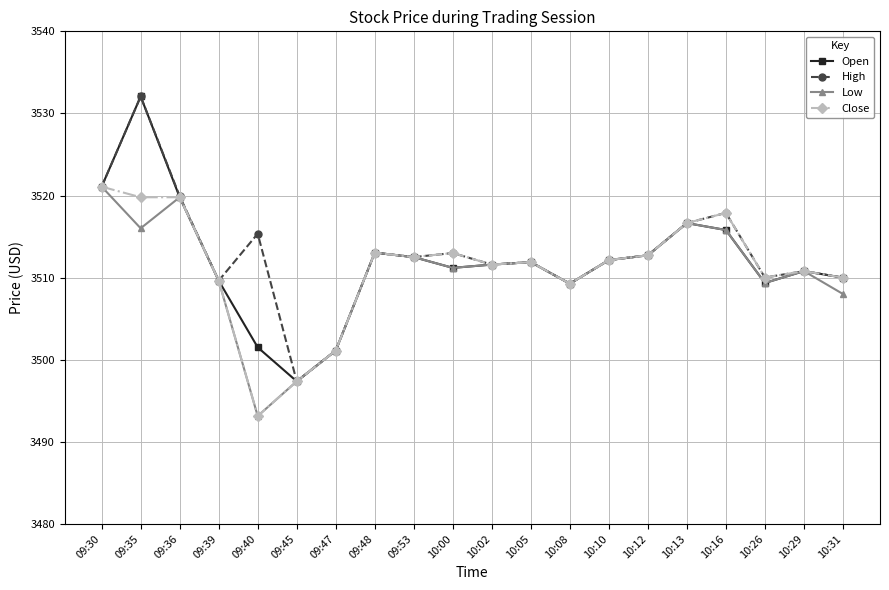

The value of Low at 10:29 is 3510.8. True or false?

True